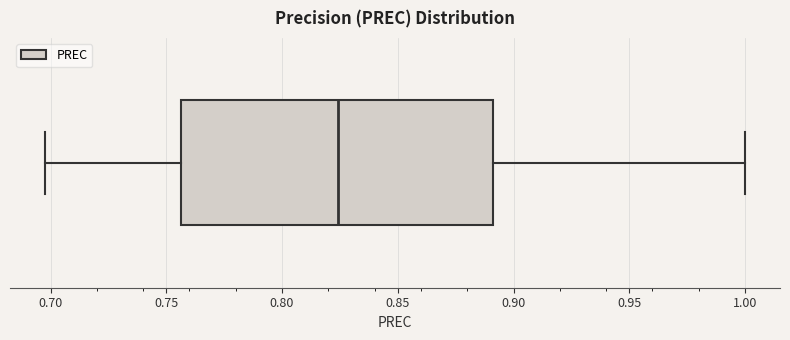

Where does the left whisker of the box end on the x-axis? The values are not printed on the chart, so give them approximately, as read against the axis.

0.700